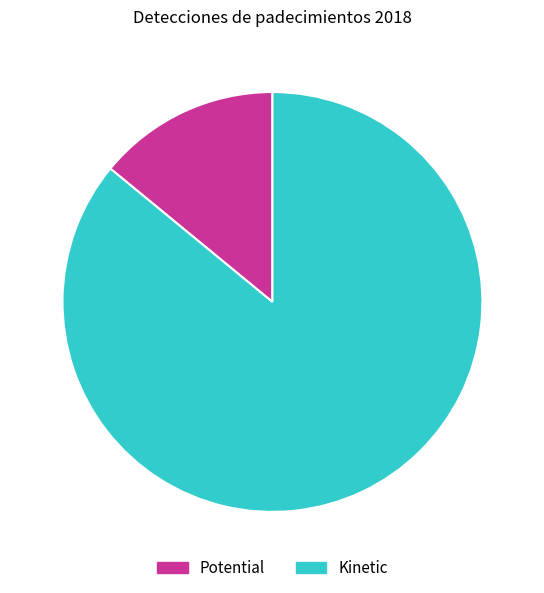

Does any single category account for the majority?

Yes